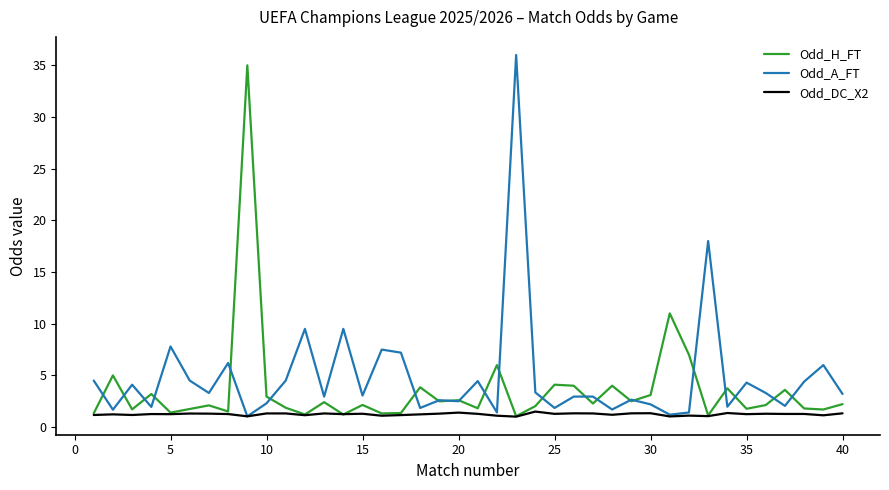

In Odd_H_FT, how many points are higher than both neighbors (excluding endpoints)?

14